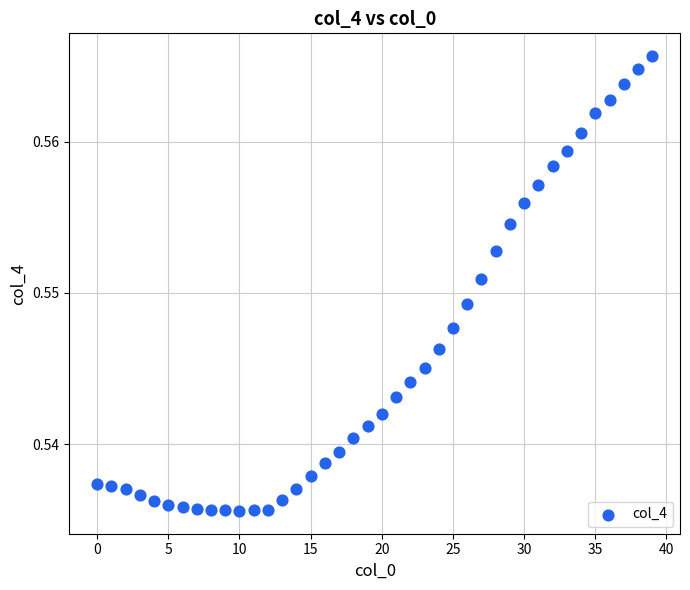

How many data points are displayed?

40